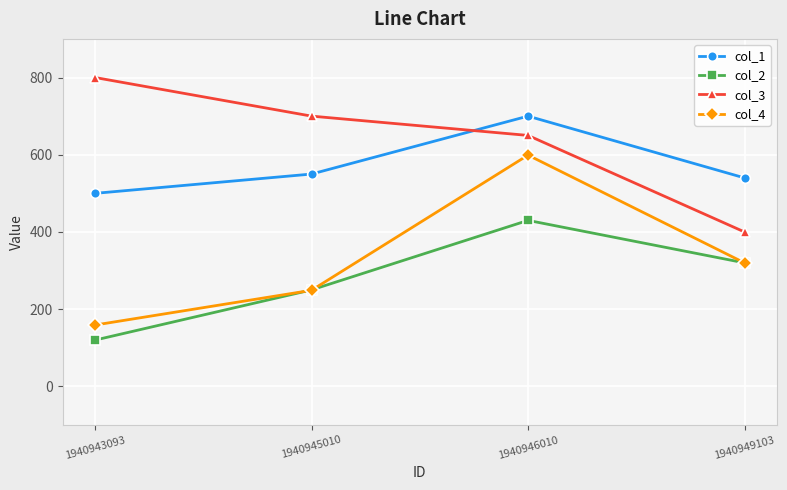

At which label is col_1 closest to 600?

1940945010